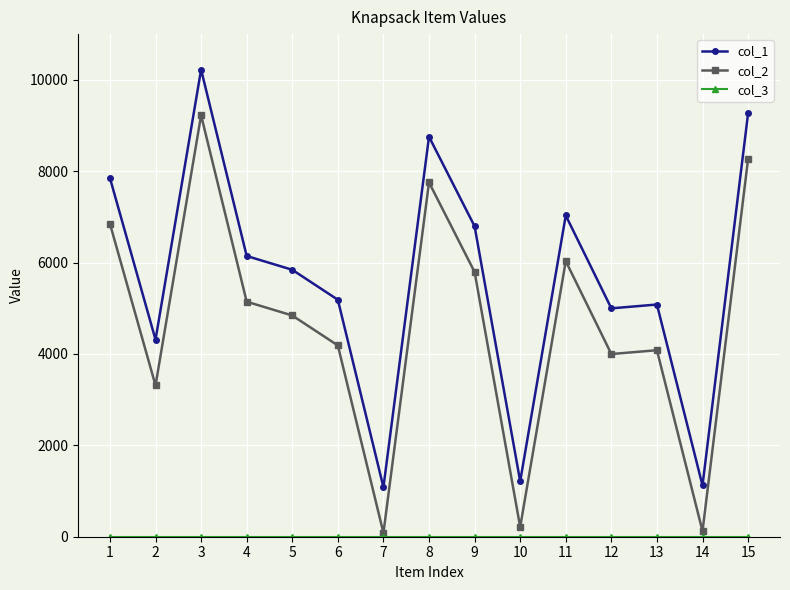

Does the chart have visible grid lines?

Yes